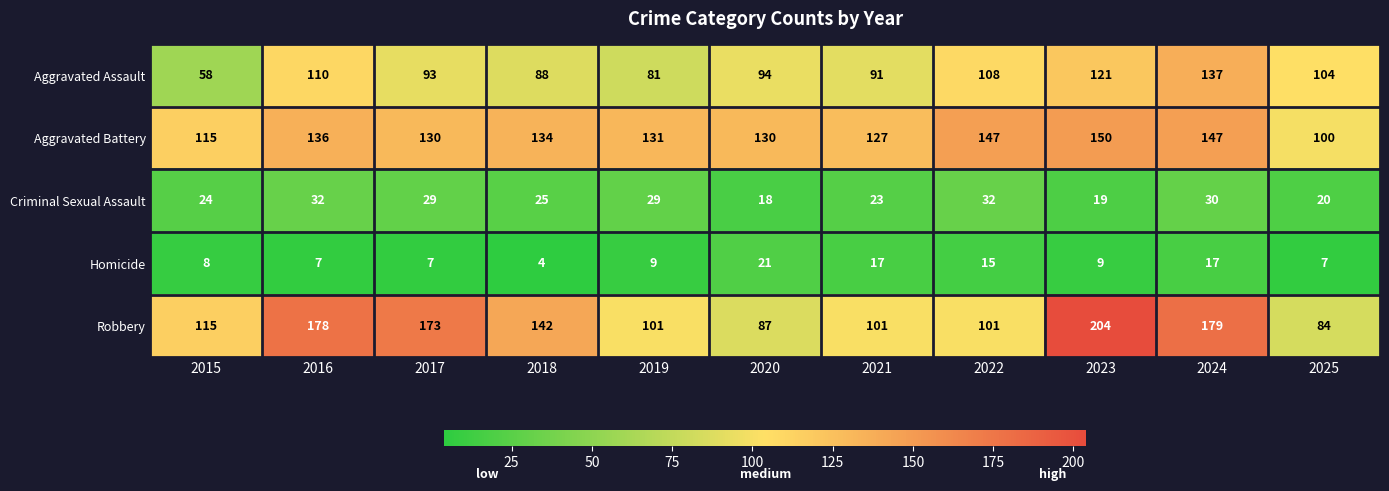

How many data points does each series have?

11